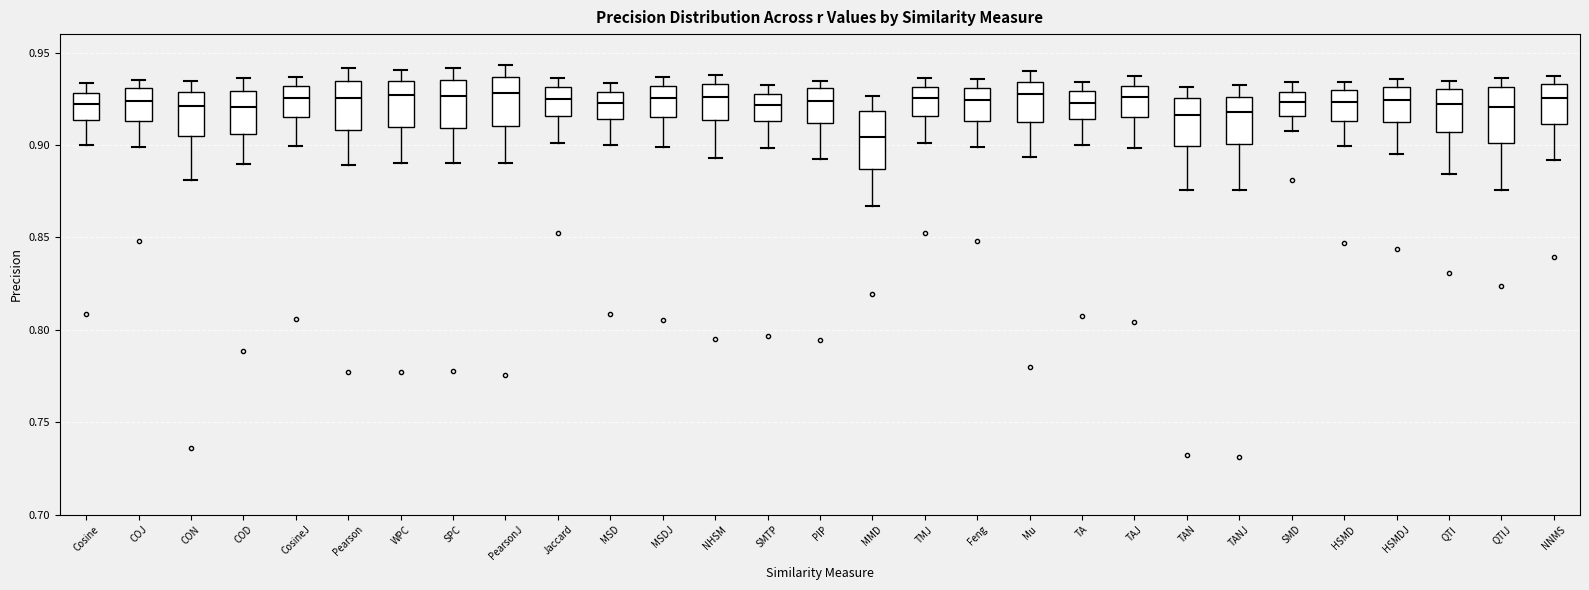

Reading left to right, transcribe this box plot: for each box, give where its median line is, the range the box spans, and where its two whiskers end, as read against the y-axis. The values are not printed on the chart, so give them approximately, as read against the axis.

Cosine: median 0.920, box 0.915 to 0.930, whiskers 0.900 to 0.935
COJ: median 0.925, box 0.915 to 0.930, whiskers 0.900 to 0.935
CON: median 0.920, box 0.905 to 0.930, whiskers 0.880 to 0.935
COD: median 0.920, box 0.905 to 0.930, whiskers 0.890 to 0.935
CosineJ: median 0.925, box 0.915 to 0.930, whiskers 0.900 to 0.935
Pearson: median 0.925, box 0.910 to 0.935, whiskers 0.890 to 0.940
WPC: median 0.925, box 0.910 to 0.935, whiskers 0.890 to 0.940
SPC: median 0.925, box 0.910 to 0.935, whiskers 0.890 to 0.940
PearsonJ: median 0.930, box 0.910 to 0.935, whiskers 0.890 to 0.945
Jaccard: median 0.925, box 0.915 to 0.930, whiskers 0.900 to 0.935
MSD: median 0.925, box 0.915 to 0.930, whiskers 0.900 to 0.935
MSDJ: median 0.925, box 0.915 to 0.930, whiskers 0.900 to 0.935
NHSM: median 0.925, box 0.915 to 0.935, whiskers 0.895 to 0.940
SMTP: median 0.920, box 0.915 to 0.930, whiskers 0.900 to 0.935
PIP: median 0.925, box 0.910 to 0.930, whiskers 0.895 to 0.935
MMD: median 0.905, box 0.885 to 0.920, whiskers 0.865 to 0.925
TMJ: median 0.925, box 0.915 to 0.930, whiskers 0.900 to 0.935
Feng: median 0.925, box 0.915 to 0.930, whiskers 0.900 to 0.935
Mu: median 0.930, box 0.915 to 0.935, whiskers 0.895 to 0.940
TA: median 0.925, box 0.915 to 0.930, whiskers 0.900 to 0.935
TAJ: median 0.925, box 0.915 to 0.930, whiskers 0.900 to 0.935
TAN: median 0.915, box 0.900 to 0.925, whiskers 0.875 to 0.930
TANJ: median 0.920, box 0.900 to 0.925, whiskers 0.875 to 0.935
SMD: median 0.925, box 0.915 to 0.930, whiskers 0.905 to 0.935
HSMD: median 0.925, box 0.915 to 0.930, whiskers 0.900 to 0.935
HSMDJ: median 0.925, box 0.910 to 0.930, whiskers 0.895 to 0.935
QTI: median 0.920, box 0.905 to 0.930, whiskers 0.885 to 0.935
QTIJ: median 0.920, box 0.900 to 0.930, whiskers 0.875 to 0.935
NNMS: median 0.925, box 0.910 to 0.935, whiskers 0.890 to 0.940